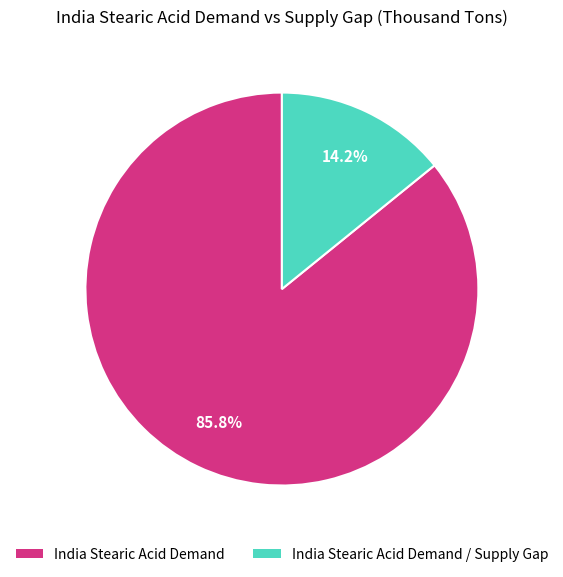

Is there a majority slice in this chart?

Yes